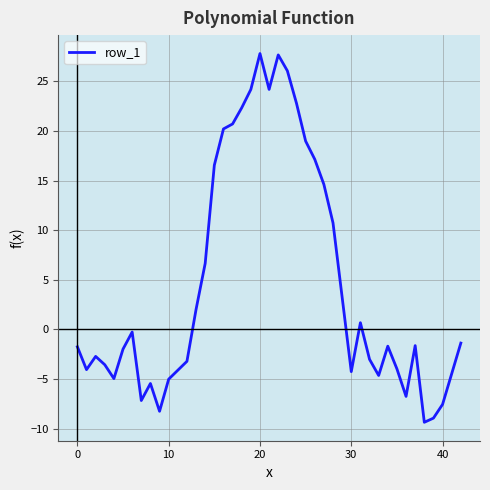

What is the maximum value shown in the chart?

27.8